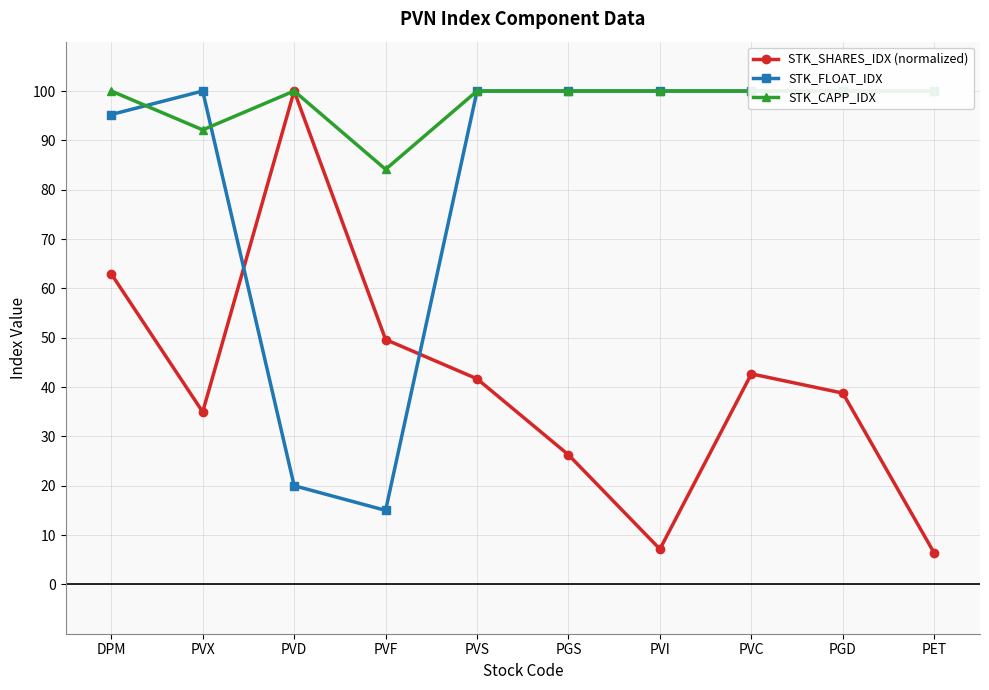

The value of STK_FLOAT_IDX at PVI is 39.6. True or false?

False